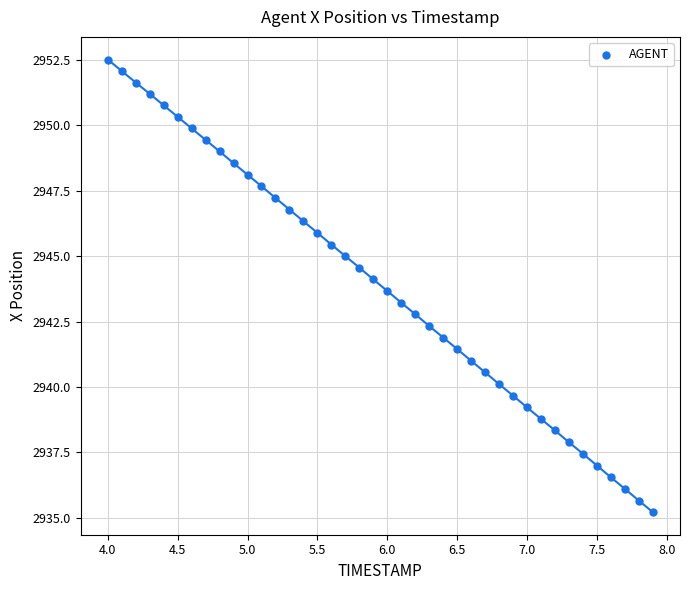

What is the range of X values (max minus min)?

3.9